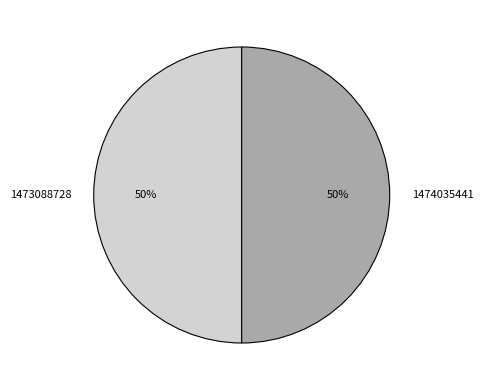

Count the number of slices in the pie.

2